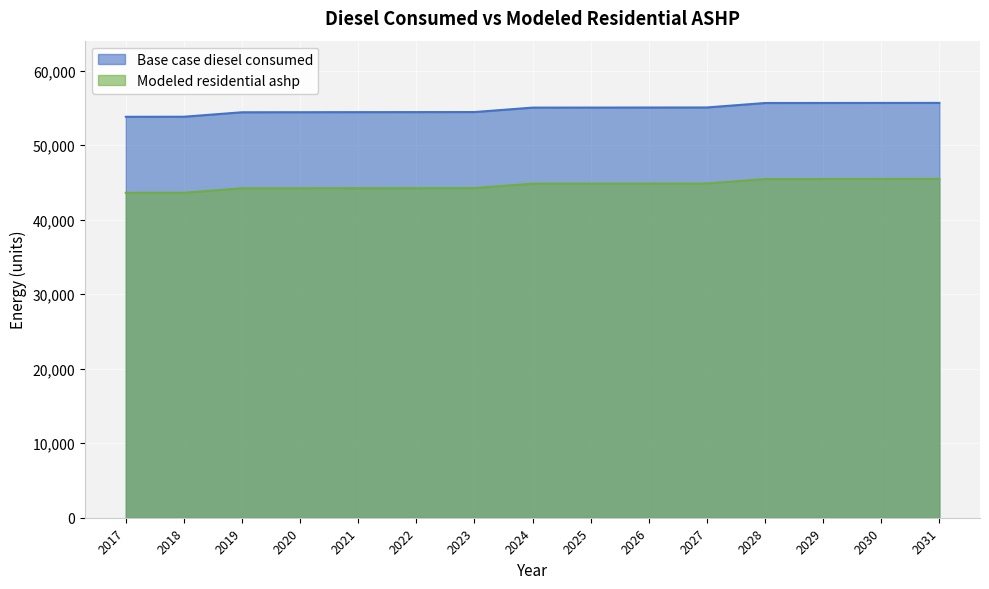

Is the value of Modeled residential ashp at 2017 greater than the value of Base case diesel consumed at 2023?

No